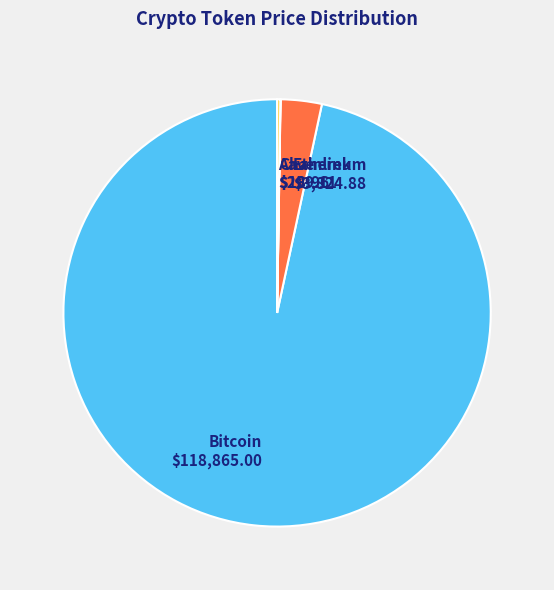

Which slice is the largest?

Bitcoin